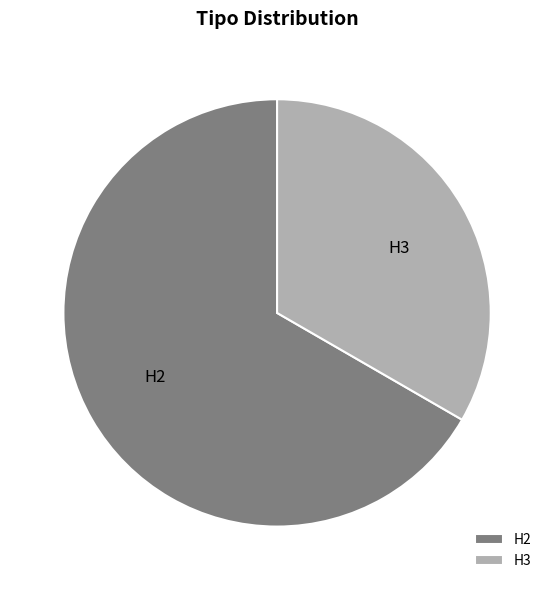

Rank the categories by value from highest to lowest.

H2, H3